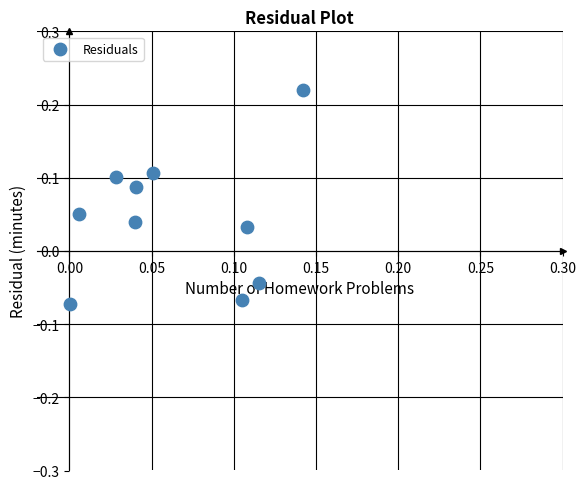

What is the range of Y values (max minus min)?

0.3